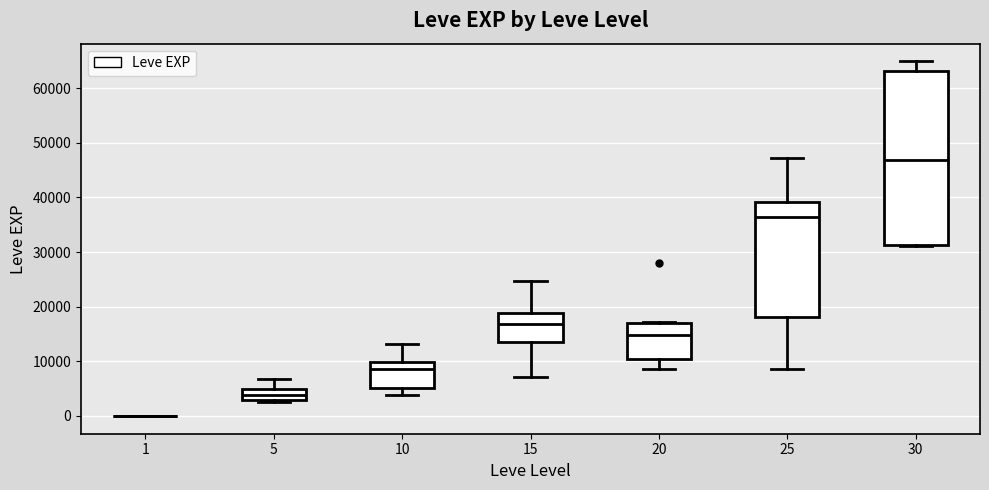

Which box is the tallest, from its lower edge to its upper edge?

30